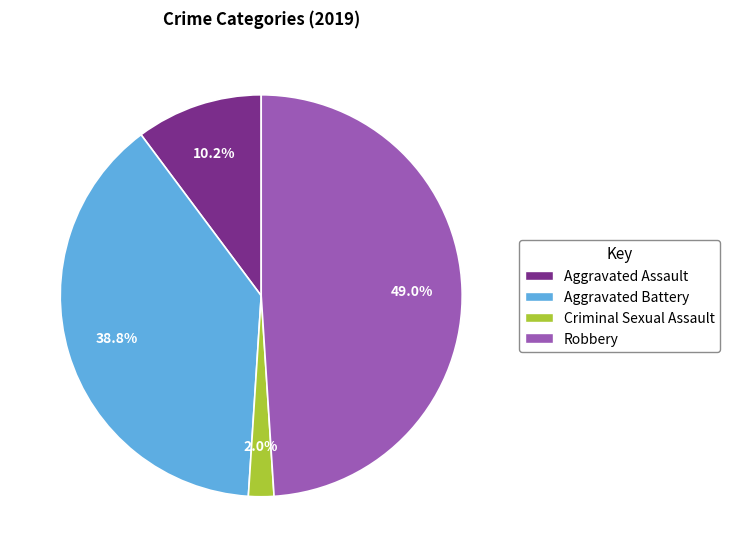

Which category has the smallest portion of the pie?

Criminal Sexual Assault